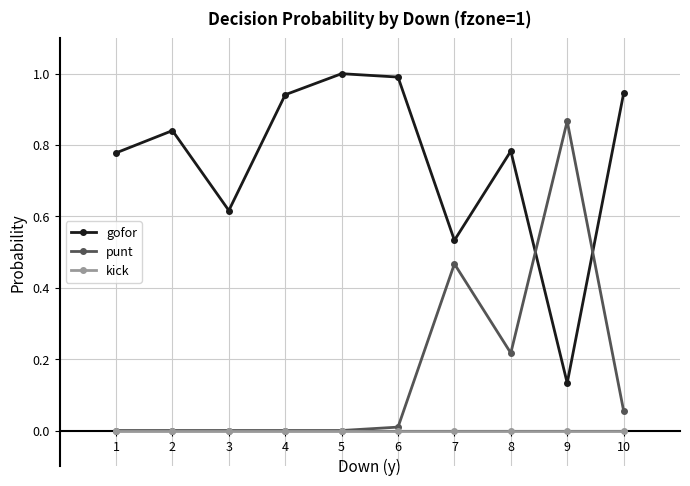

Where is the first local maximum for gofor?

2